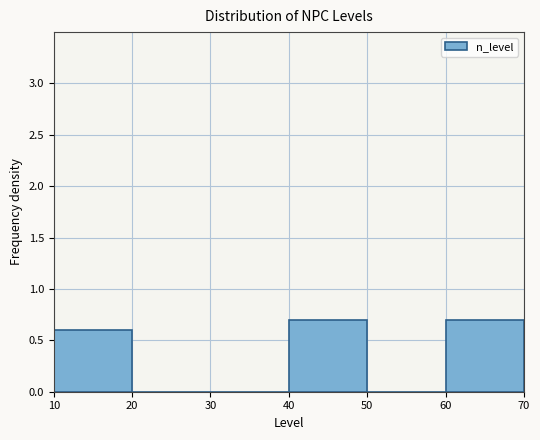

Reading left to right, transcribe this chart: for each bar, give the range it covers on the x-axis and its height. The values are not printed on the chart, so give them approximately, as read against the axis.

10 to 20: 0.6
20 to 30: 0
30 to 40: 0
40 to 50: 0.7
50 to 60: 0
60 to 70: 0.7